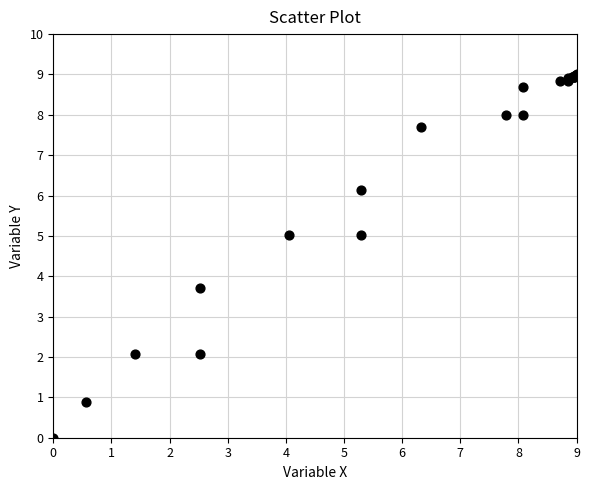

What Y value in the scatter plot is closest to 4?

3.7